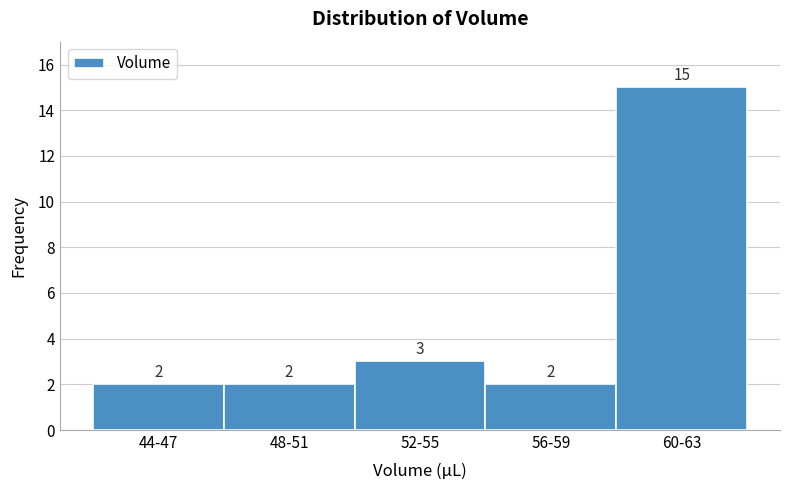

Reading left to right, list all the values displayed in this chart.

44-47=2	48-51=2	52-55=3	56-59=2	60-63=15